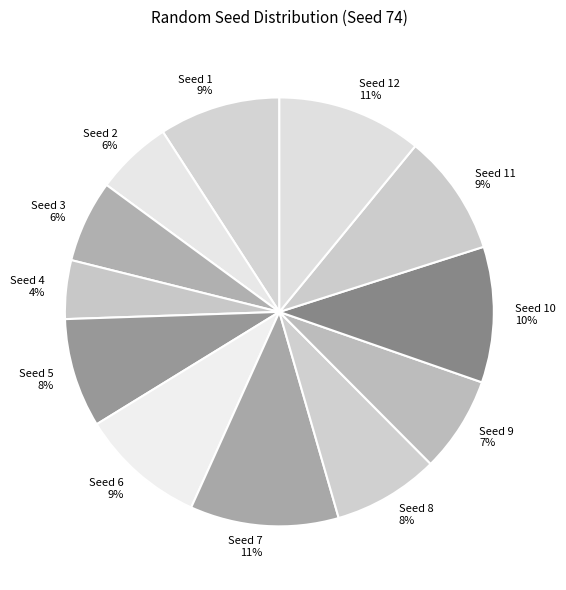

Does Seed 12 represent more than half of the total?

No